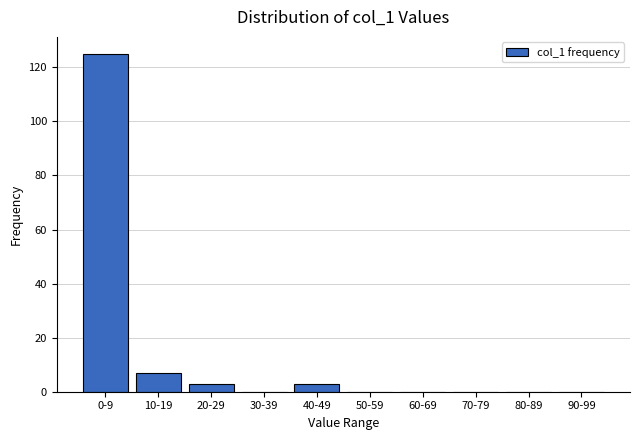

Reading left to right, extract all data points from this chart.

0-9=125	10-19=7	20-29=3	30-39=0	40-49=3	50-59=0	60-69=0	70-79=0	80-89=0	90-99=0